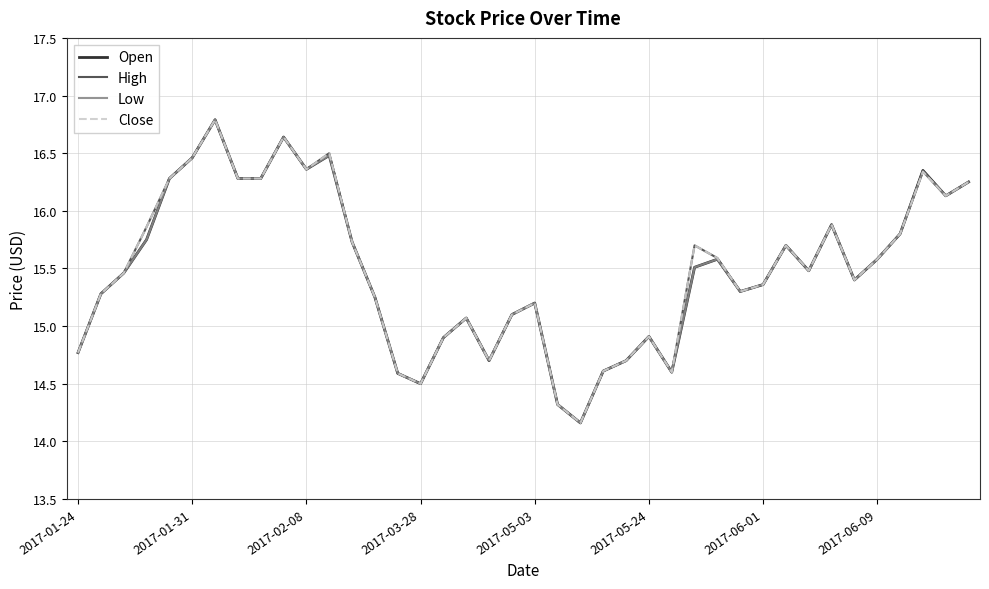

What is the maximum value shown in the chart?

16.8